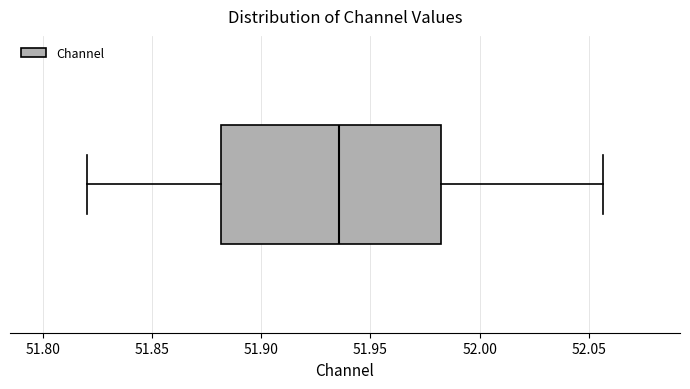

Where is the left edge of the box on the x-axis? The values are not printed on the chart, so give them approximately, as read against the axis.

51.880